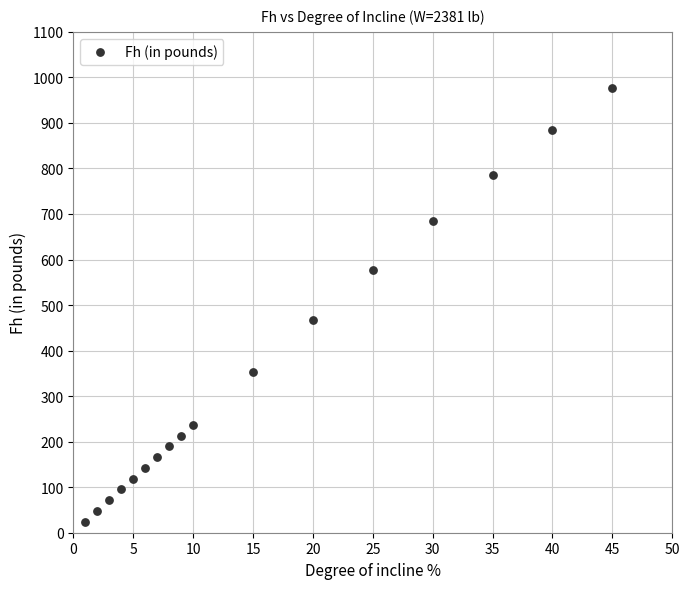

What Y value in the scatter plot is closest to 500?

467.0